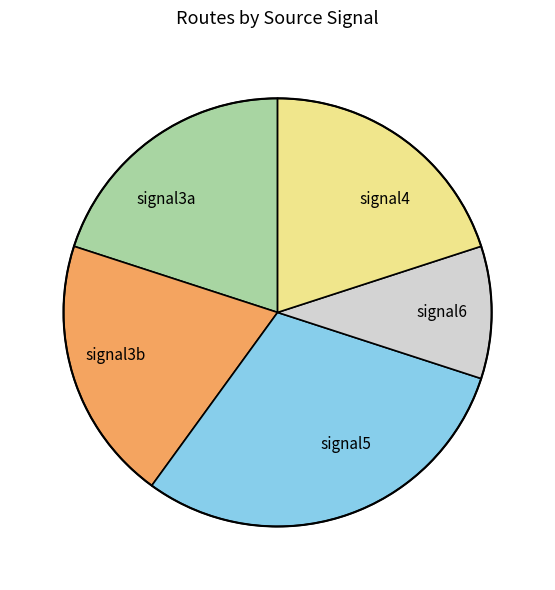

Approximately how many times larger is the value at signal4 compared to signal3b?

1.0